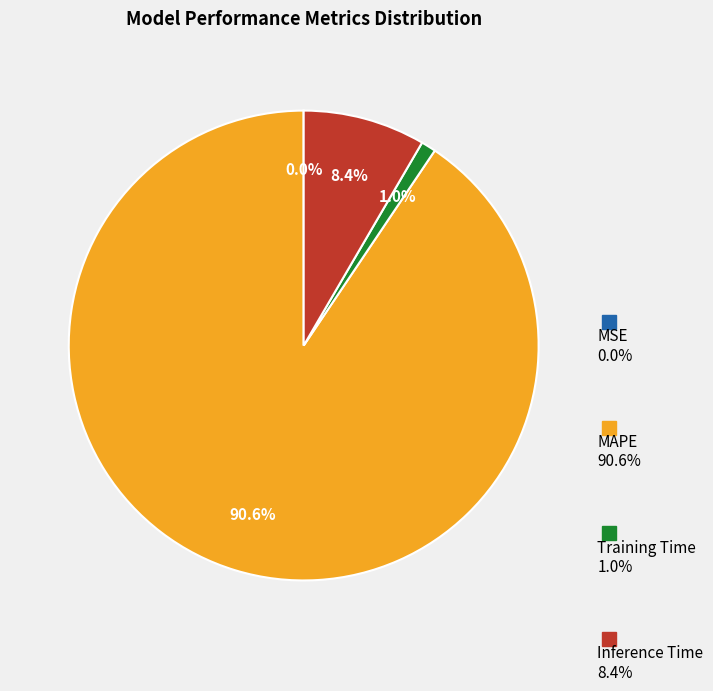

Which slice is the largest?

MAPE